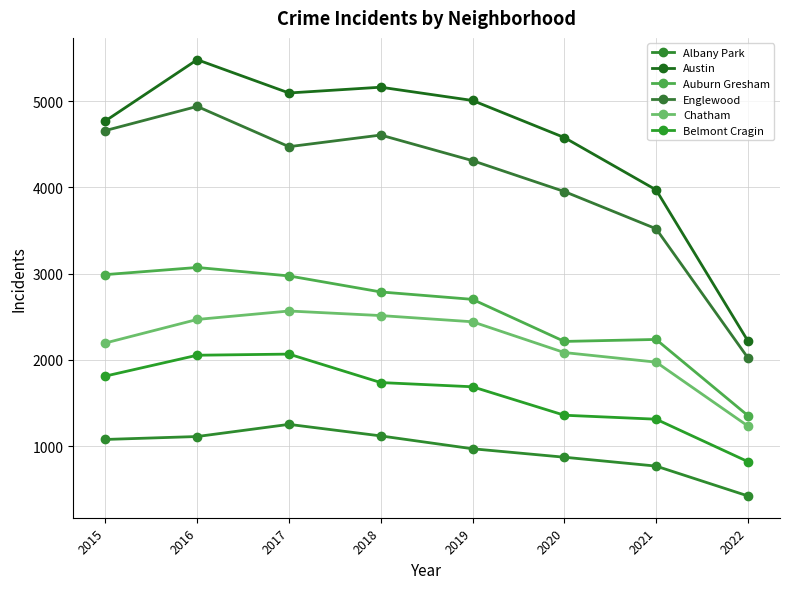

What is the spread (max minus min) of values at 2019?

4040